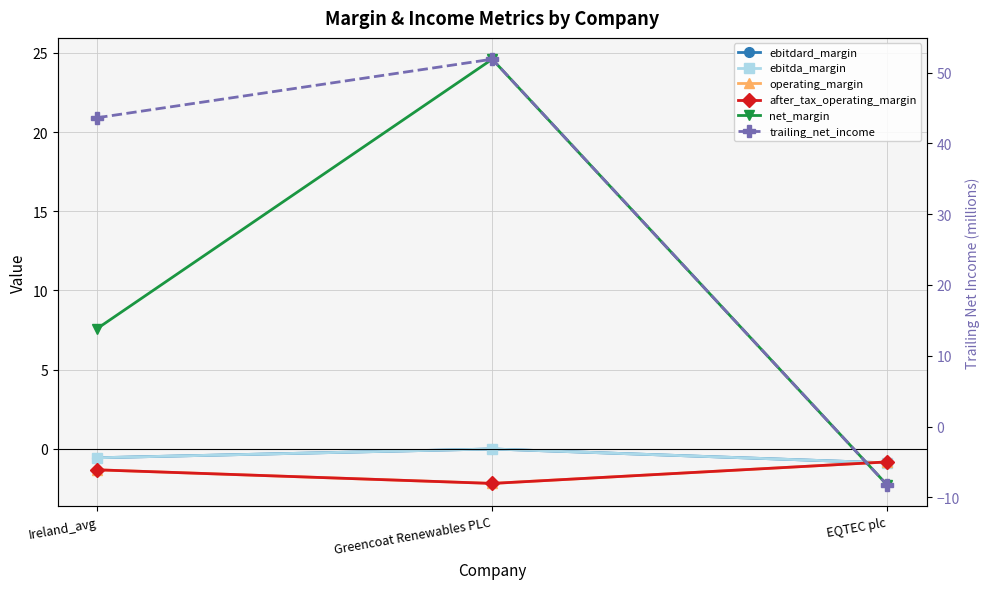

Does the chart display data point markers on the line(s)?

Yes